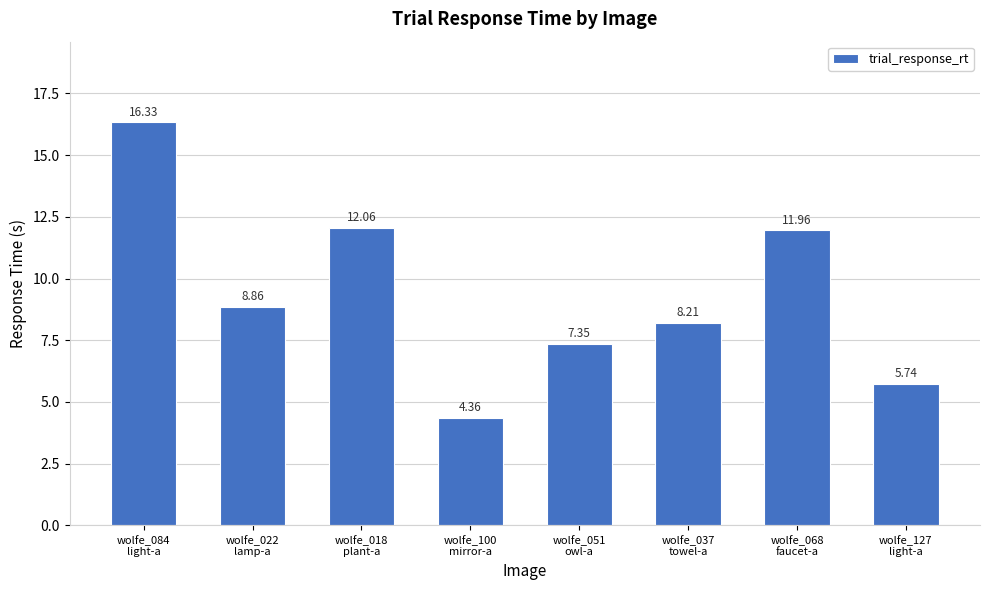

What value does the data have at wolfe_068
faucet-a?

12.0